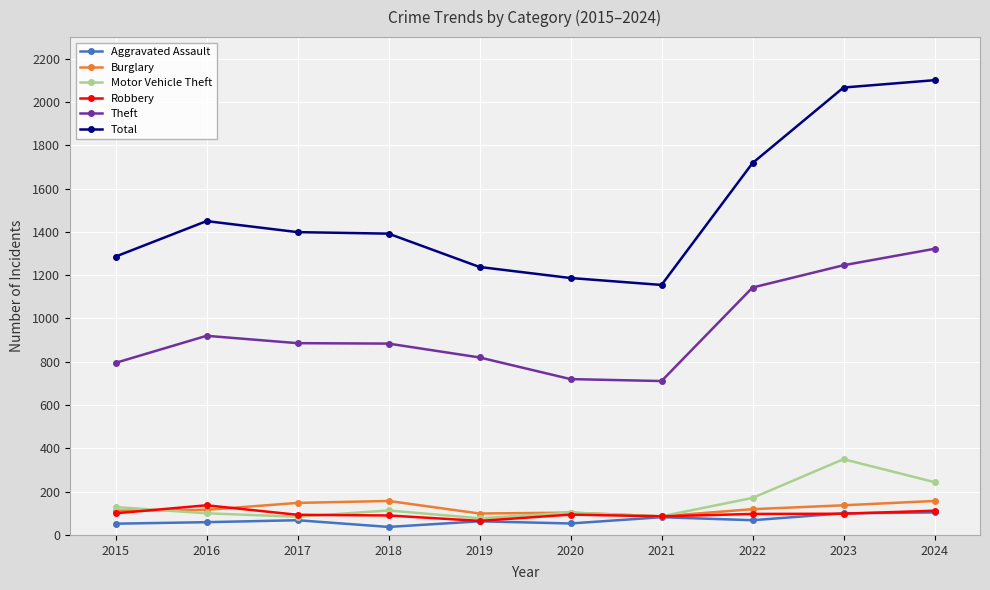

What are all the series names shown in the legend?

Aggravated Assault, Burglary, Motor Vehicle Theft, Robbery, Theft, Total